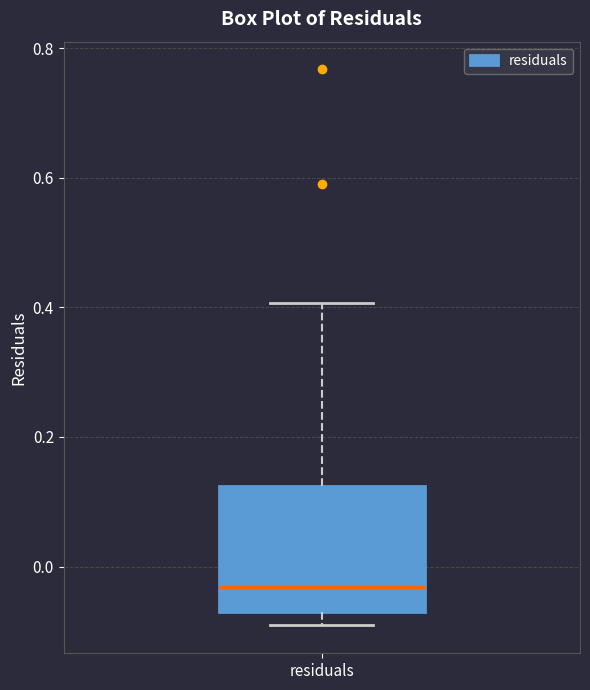

Where does the median line of the box for residuals sit on the y-axis? The values are not printed on the chart, so give them approximately, as read against the axis.

-0.04